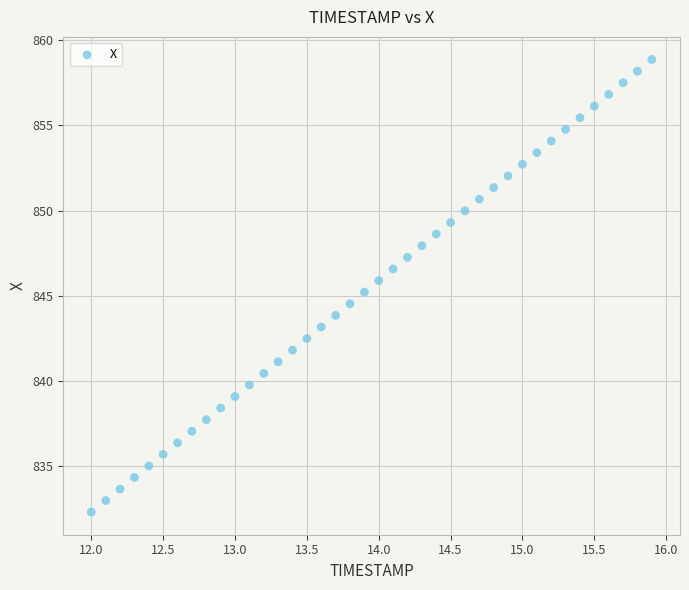

What is the range of Y values (max minus min)?

26.5